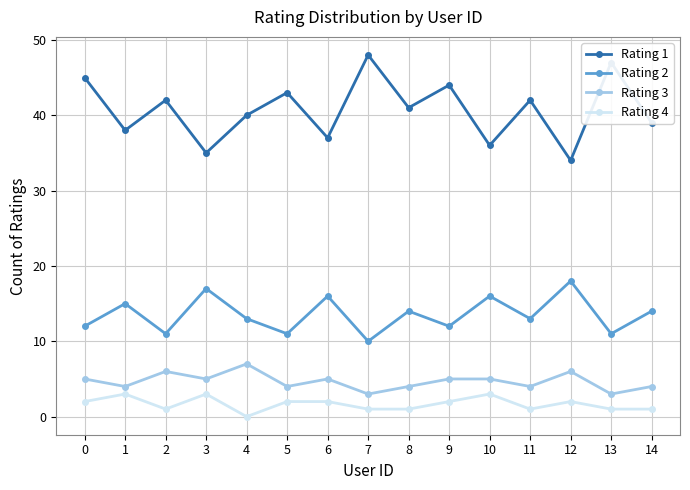

Does the chart display data point markers on the line(s)?

Yes